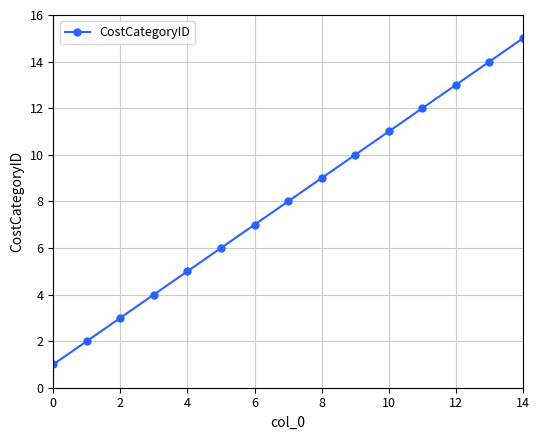

What is the difference between the maximum and minimum values?

14